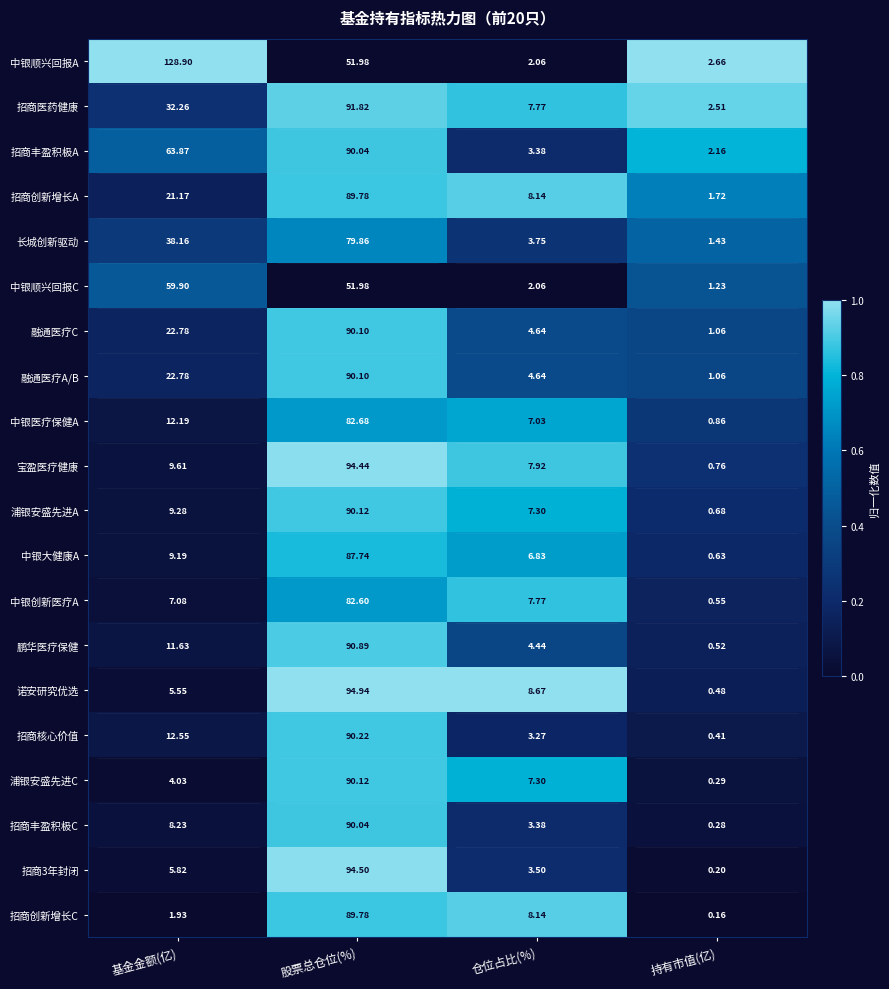

What is the difference between the highest and lowest values at 持有市值(亿)?

2.5